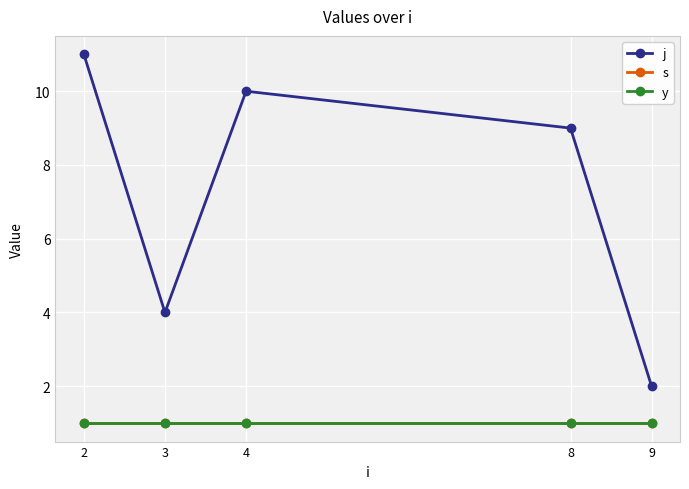

Is this an area chart (filled region under the line)?

No